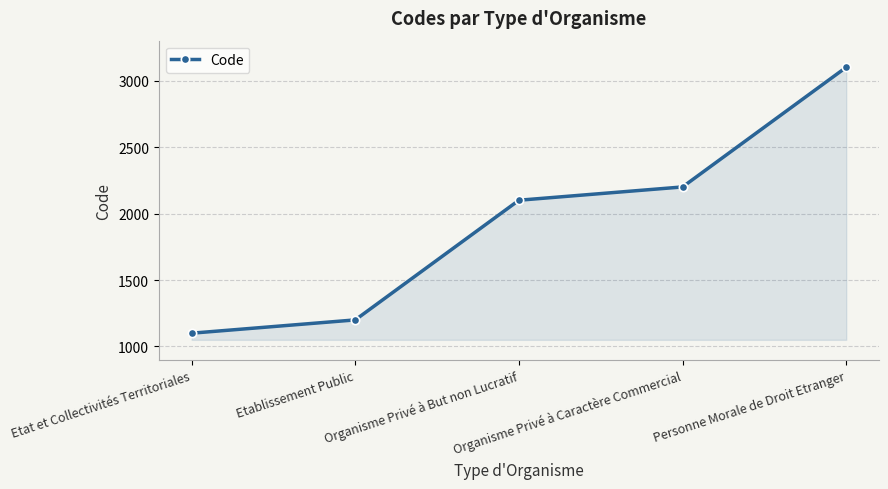

Which has a higher value, Personne Morale de Droit Etranger or Etablissement Public?

Personne Morale de Droit Etranger